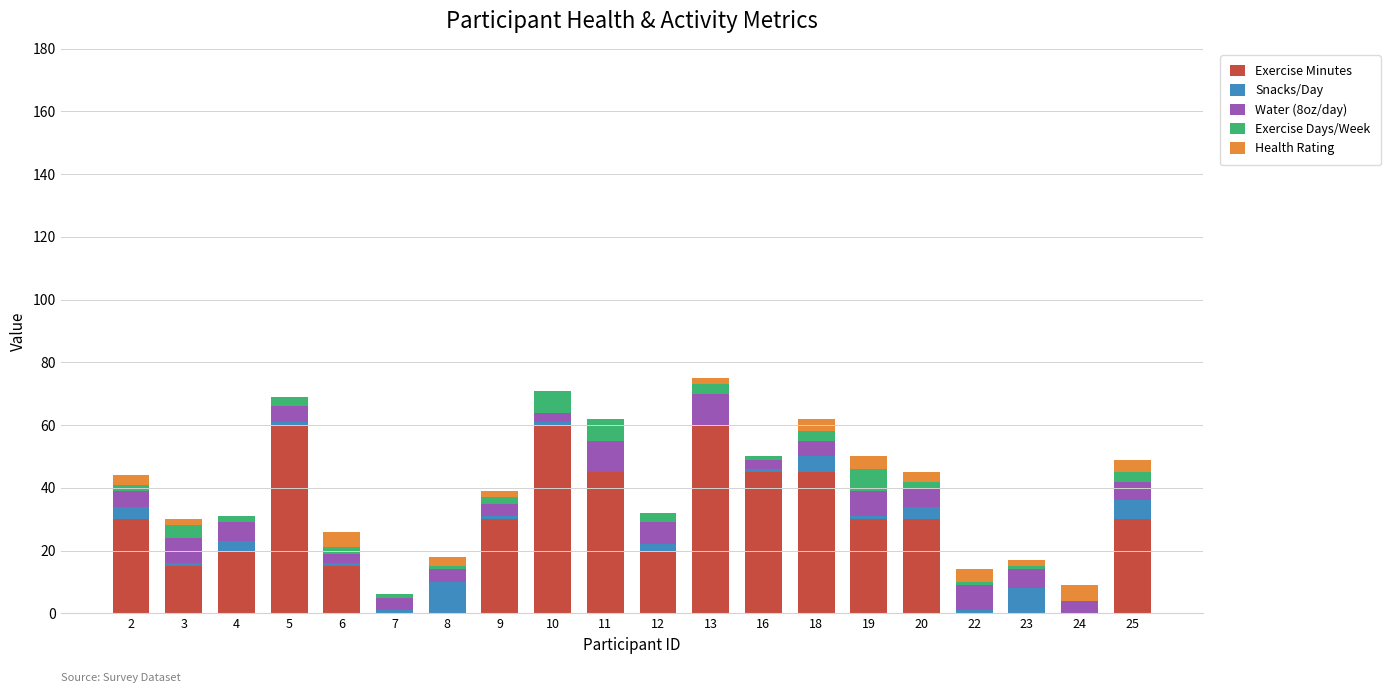

The Exercise Minutes series shows 59 at 11. True or false?

False